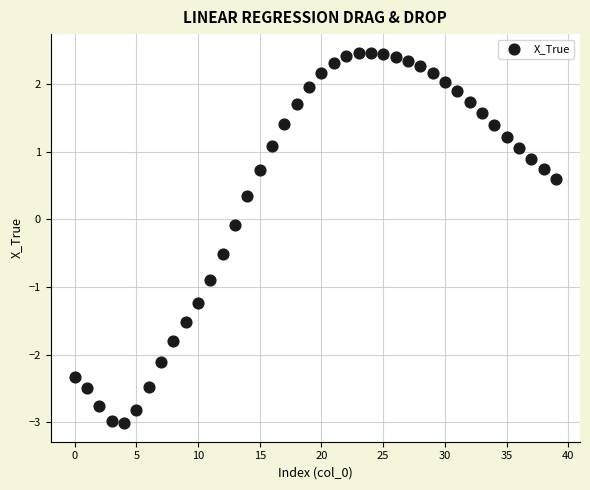

What is the range of Y values (max minus min)?

5.5